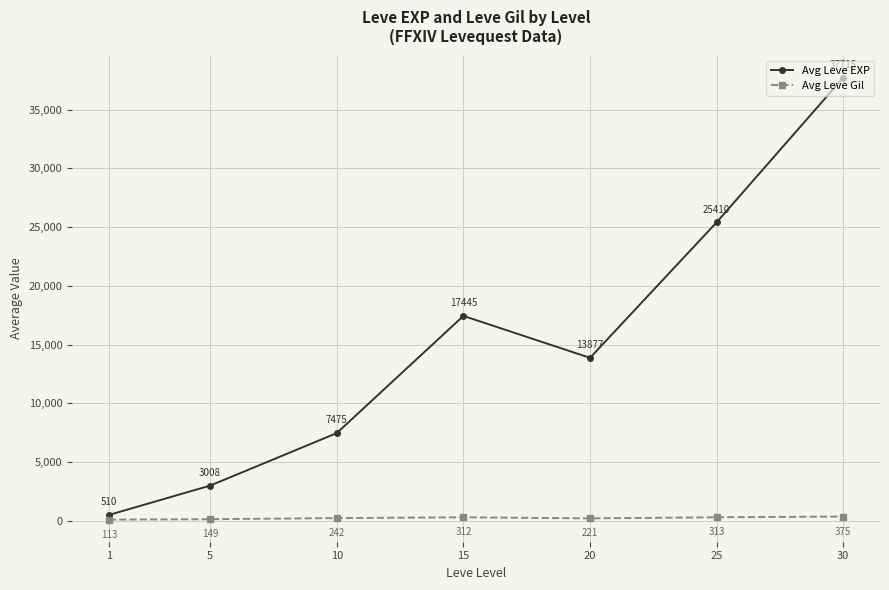

List the series in order of their peak value, highest first.

Avg Leve EXP, Avg Leve Gil